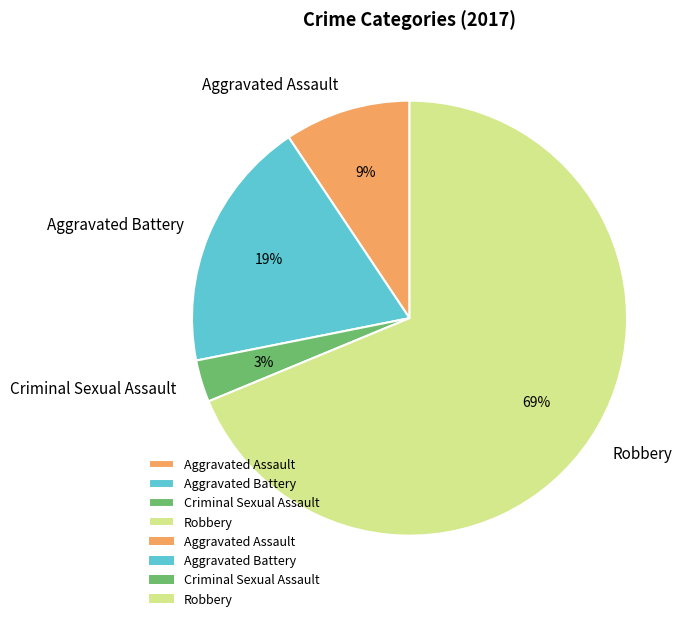

To the nearest percent, what is the average slice percentage?

25%